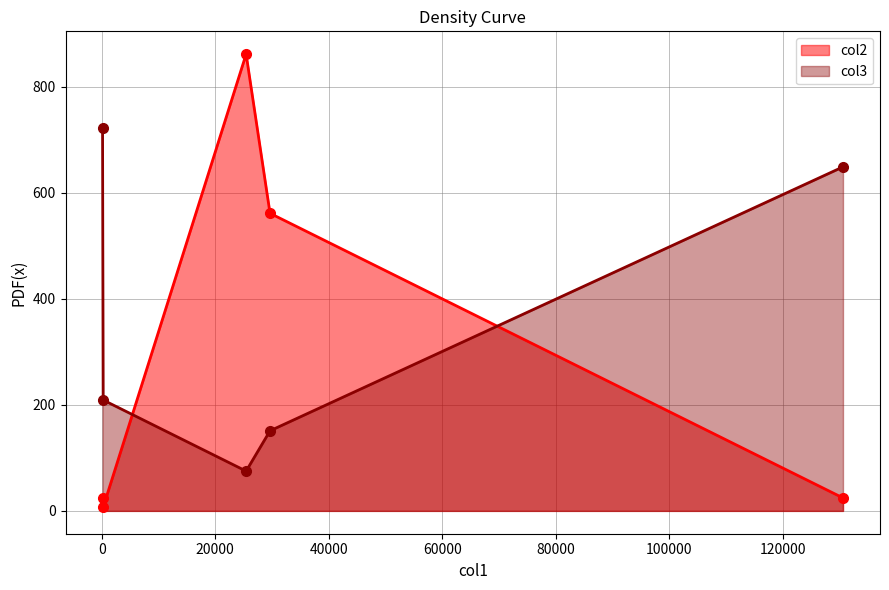

List the series in order of their peak value, highest first.

col2, col3